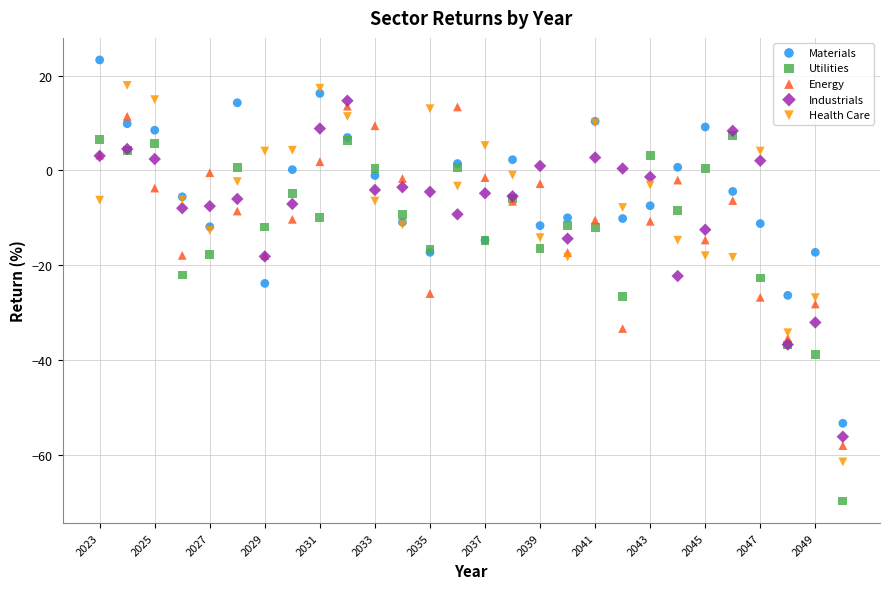

Which series contains the highest Y value?

Materials